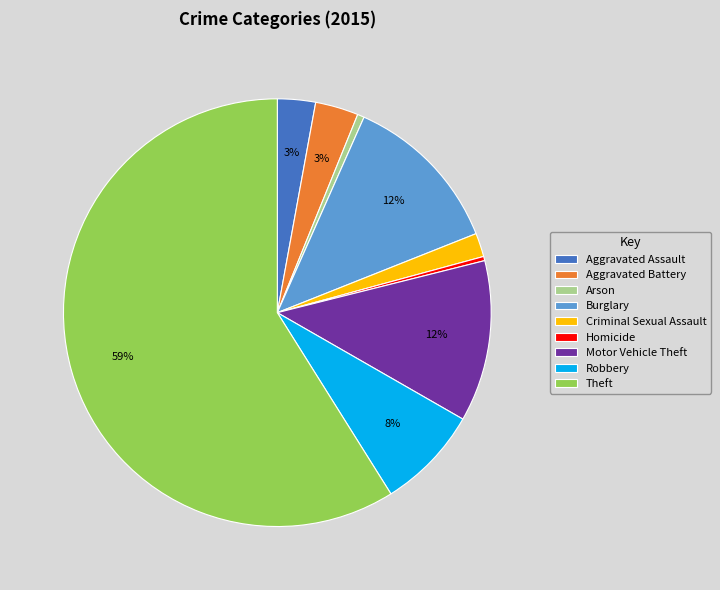

Is Theft the majority of the pie?

Yes